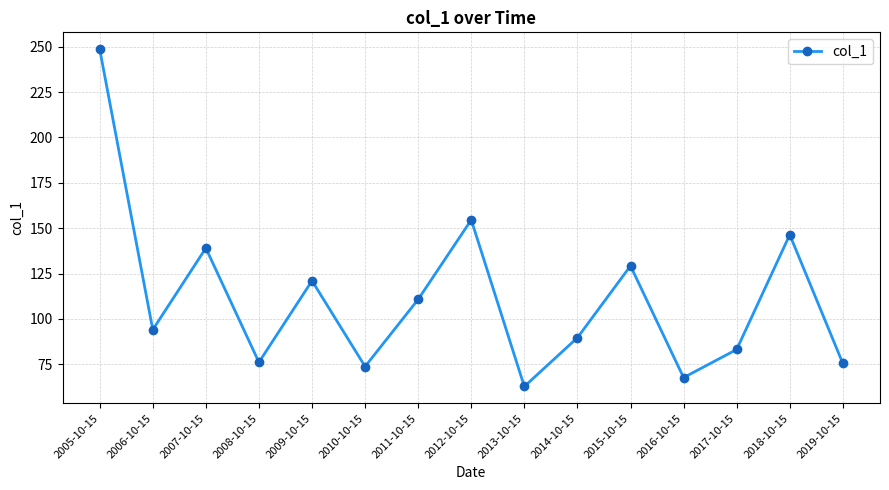

What is the sum of all values?

1672.5